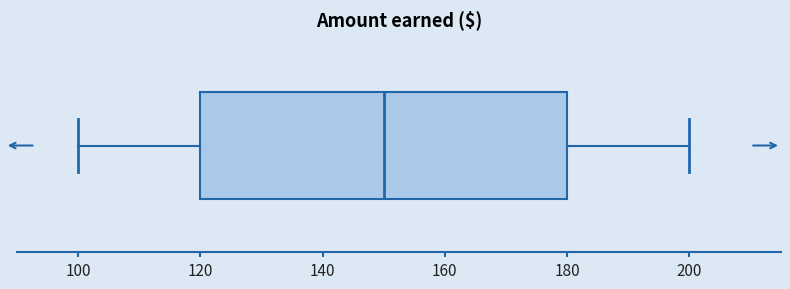

Where is the right edge of the box on the x-axis? The values are not printed on the chart, so give them approximately, as read against the axis.

180